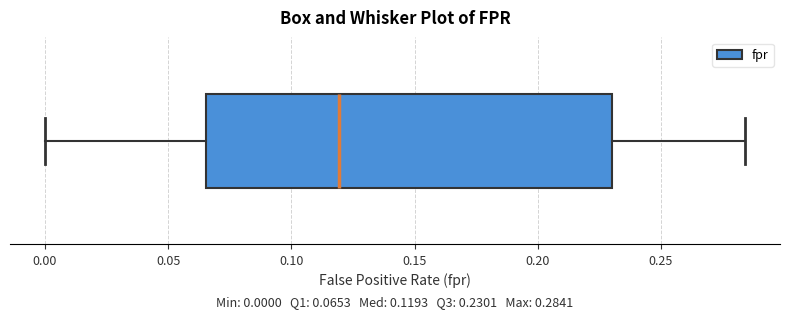

Read this box plot against the x-axis: the position of the median line, the range covered by the box, and the ends of both whiskers. The values are not printed on the chart, so give them approximately, as read against the axis.

median 0.120, box 0.065 to 0.230, whiskers 0.000 to 0.285